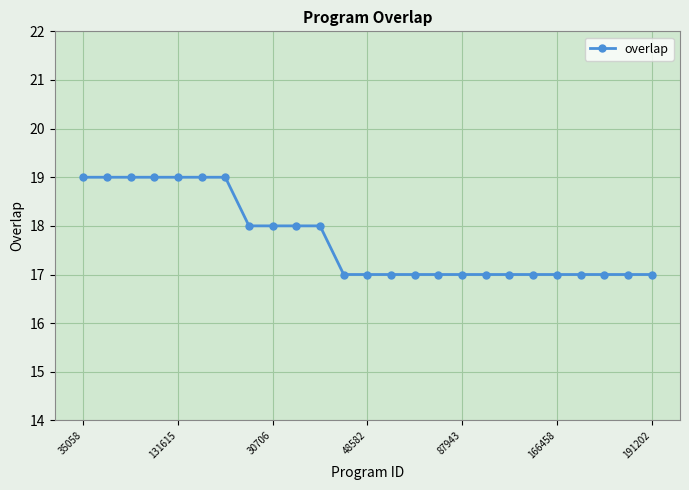

What is the smallest value displayed?

17